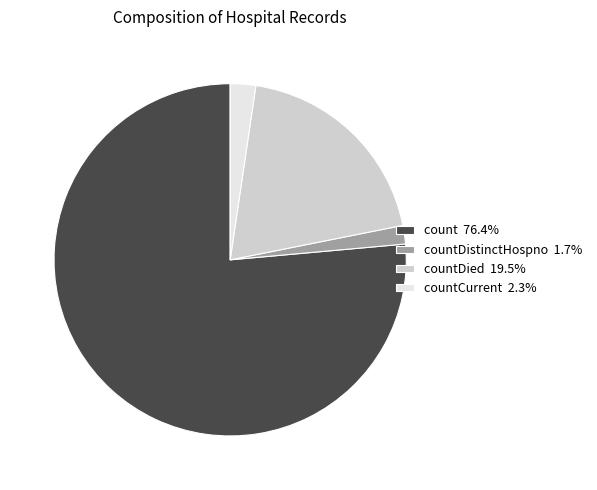

How many slices are in this pie chart?

4